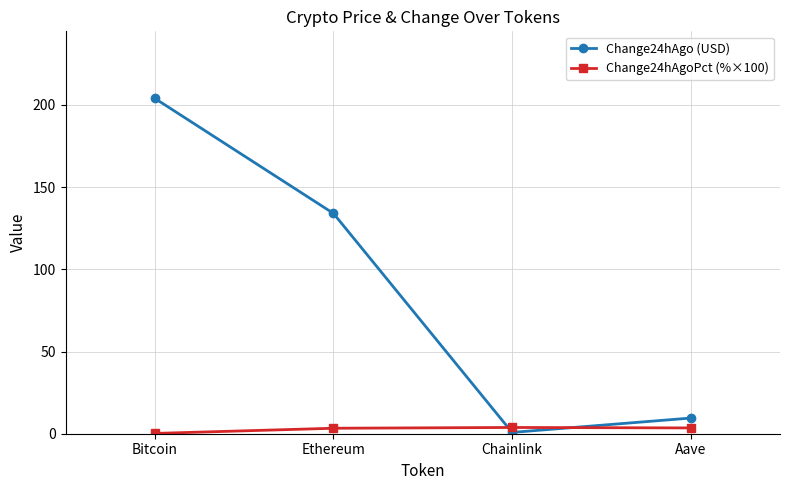

What is the total value across all series at Bitcoin?

204.2